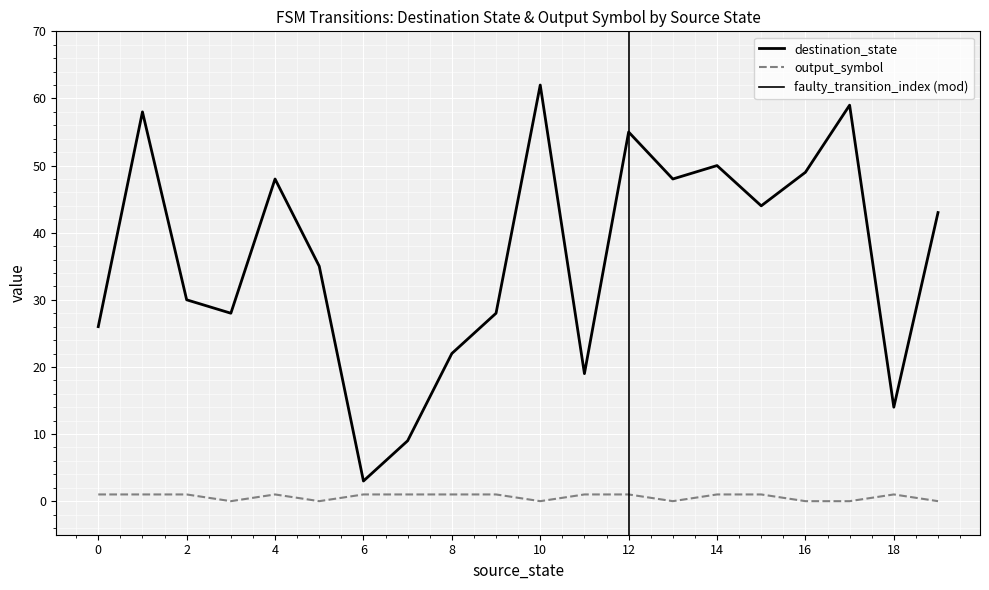

Rank the series by their average value, from highest to lowest.

destination_state, output_symbol